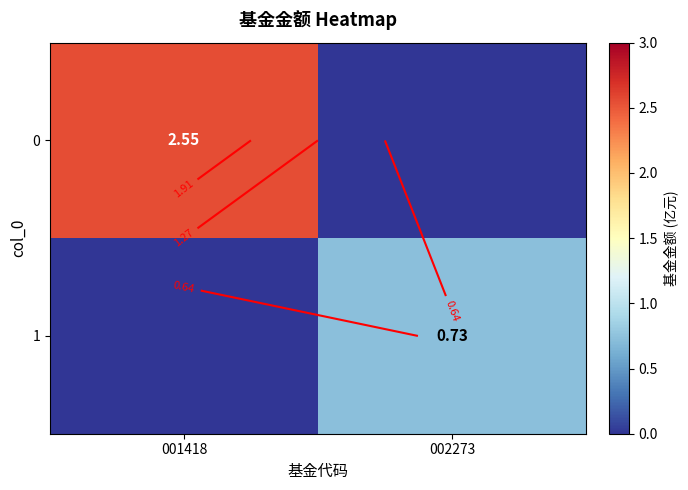

How many values in the 1 series exceed 0?

1